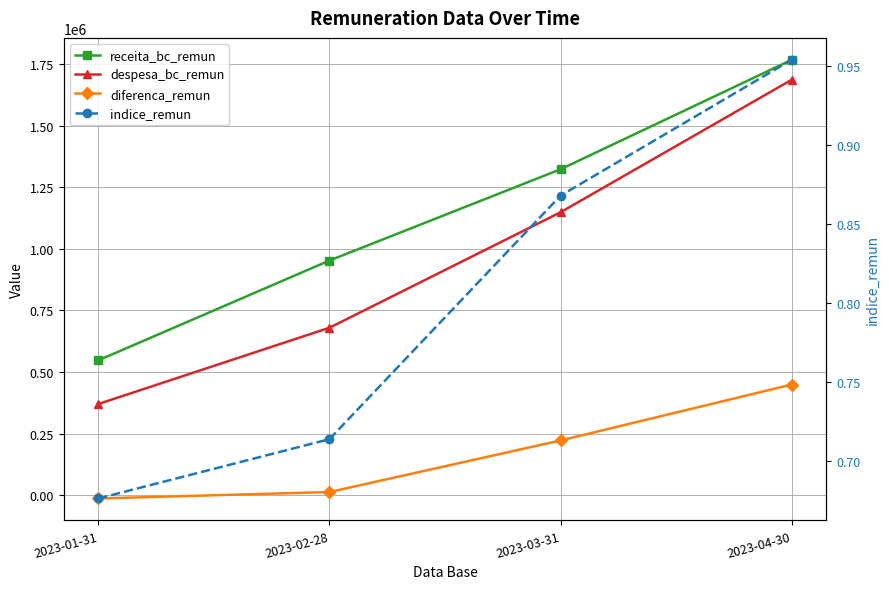

Is the value of diferenca_remun at 2023-04-30 greater than the value of despesa_bc_remun at 2023-03-31?

No